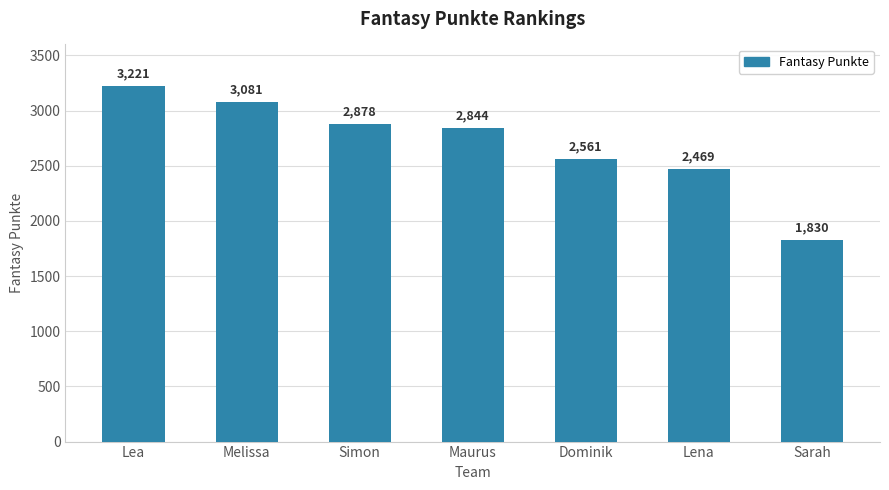

Reading left to right, extract all data points from this chart.

Lea=3221	Melissa=3081	Simon=2878	Maurus=2844	Dominik=2561	Lena=2469	Sarah=1830